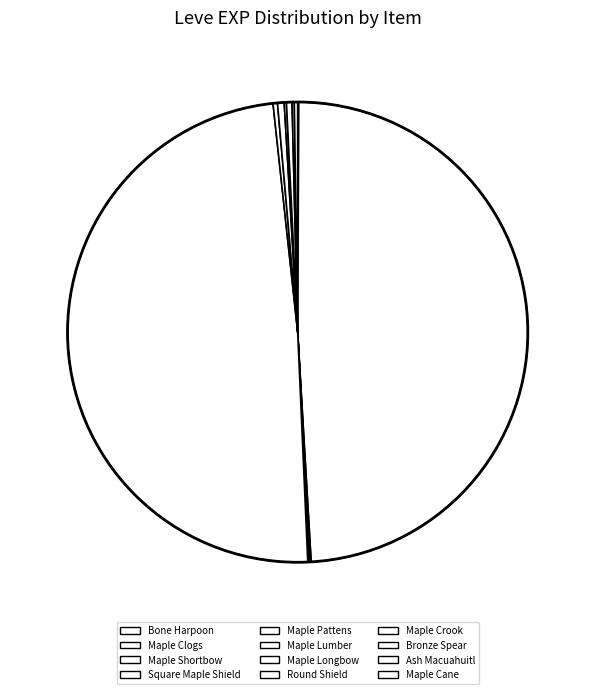

To the nearest percent, what is the average slice percentage?

8%